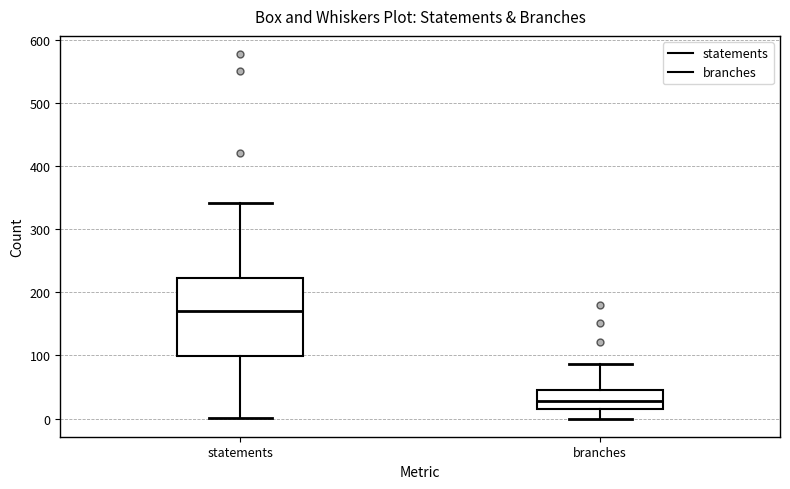

Where does the upper whisker of the box for statements end on the y-axis? The values are not printed on the chart, so give them approximately, as read against the axis.

340